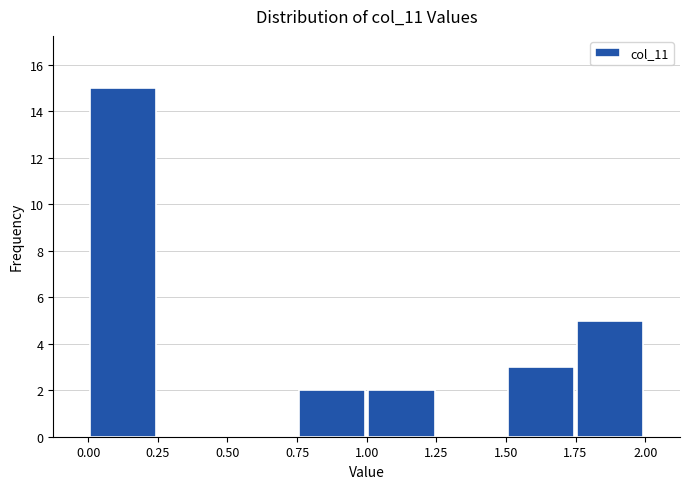

Reading left to right, list every bar in this chart as the range it spans on the x-axis followed by its height. The values are not printed on the chart, so give them approximately, as read against the axis.

0.00 to 0.25: 15
0.25 to 0.50: 0
0.50 to 0.75: 0
0.75 to 1.00: 2
1.00 to 1.25: 2
1.25 to 1.50: 0
1.50 to 1.75: 3
1.75 to 2.00: 5